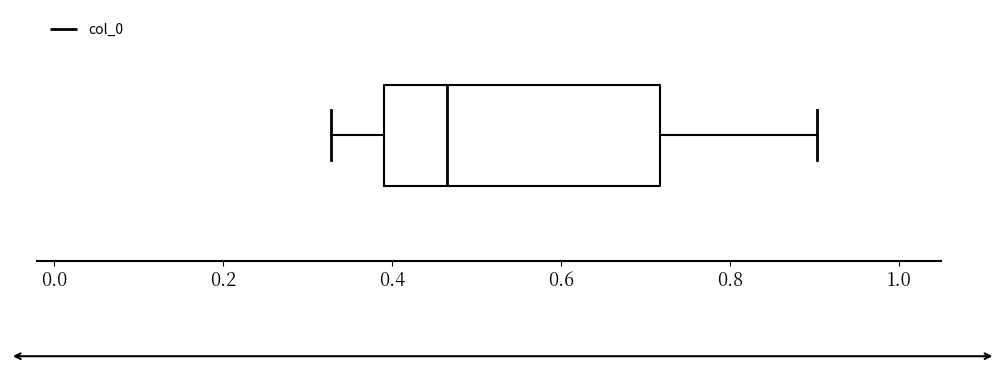

Read this box plot against the x-axis: the position of the median line, the range covered by the box, and the ends of both whiskers. The values are not printed on the chart, so give them approximately, as read against the axis.

median 0.46, box 0.40 to 0.72, whiskers 0.32 to 0.90